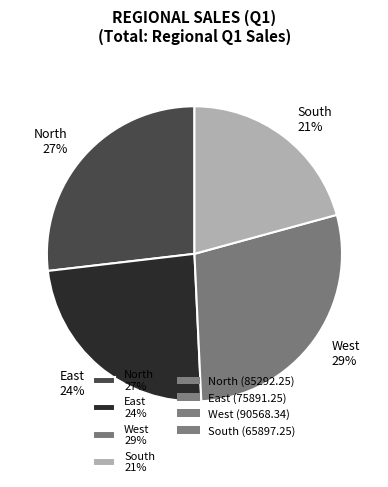

True or false: West accounts for 22% of the total.

False